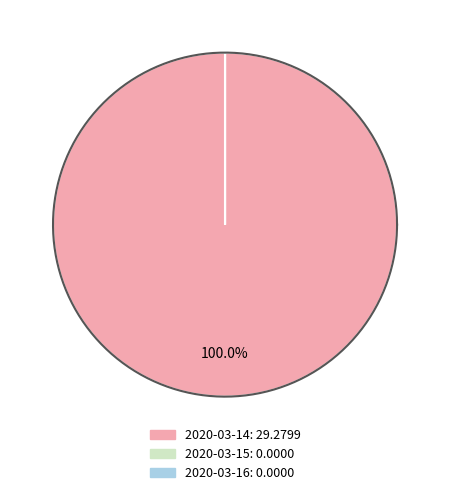

Count the number of slices in the pie.

3